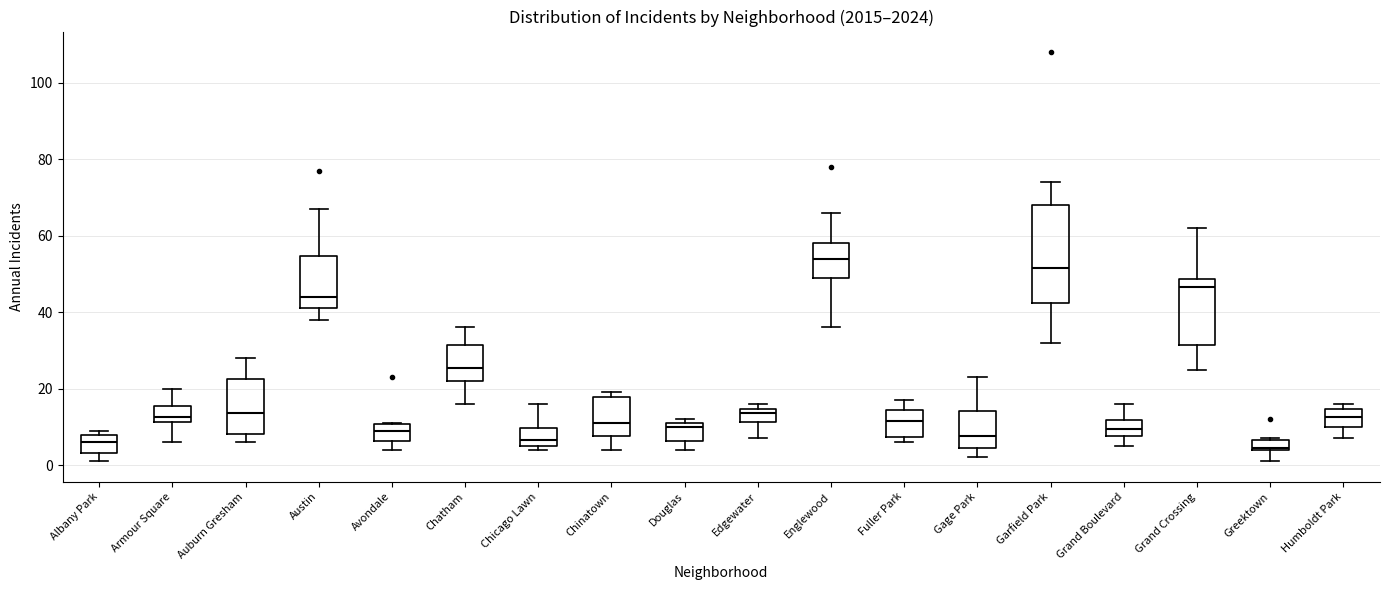

Where does the median line of the box for Chinatown sit on the y-axis? The values are not printed on the chart, so give them approximately, as read against the axis.

12